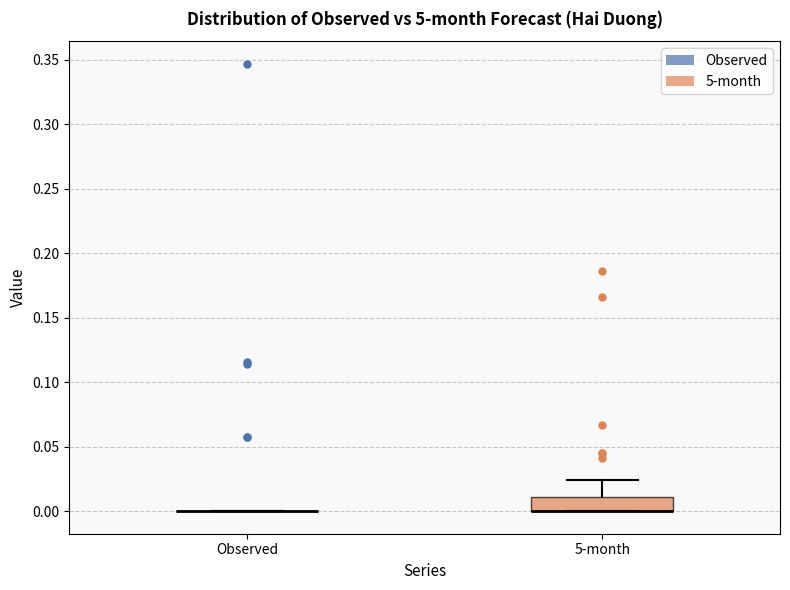

Reading left to right, read every box against the y-axis: the position of its median line, the range the box covers, and the ends of its whiskers. The values are not printed on the chart, so give them approximately, as read against the axis.

Observed: box collapsed to a line at 0.000, whiskers 0.000 to 0.000
5-month: median 0.000 (drawn on the box's lower edge), box 0.000 to 0.010, whiskers 0.000 to 0.025